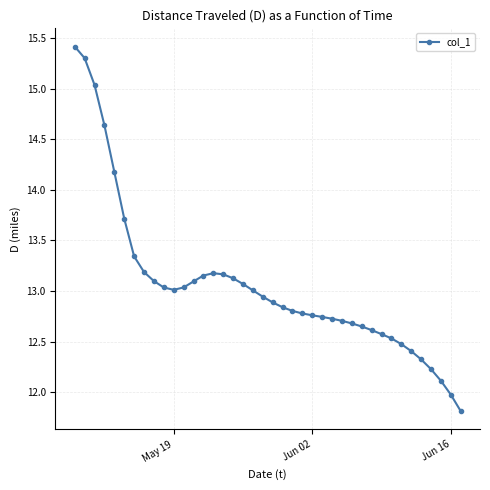

What is the greatest value displayed?

15.4